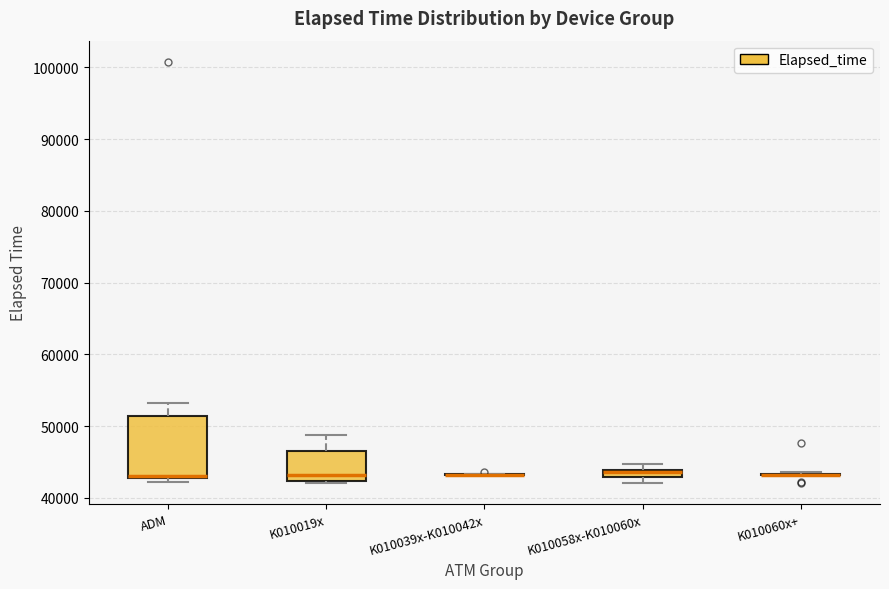

Which box is the tallest, from its lower edge to its upper edge?

ADM